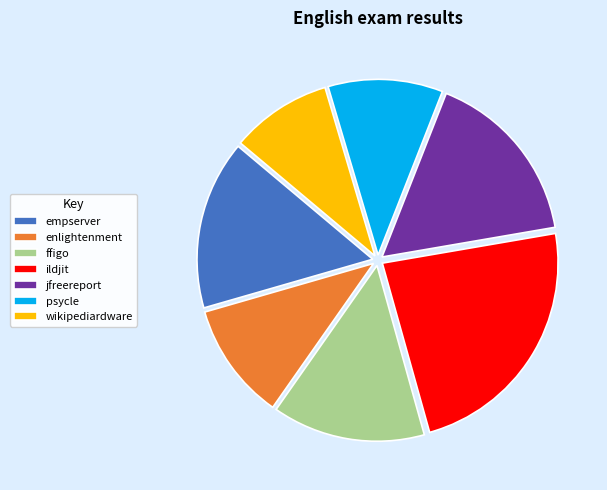

Approximately how many times larger is the value at ffigo compared to psycle?

1.3